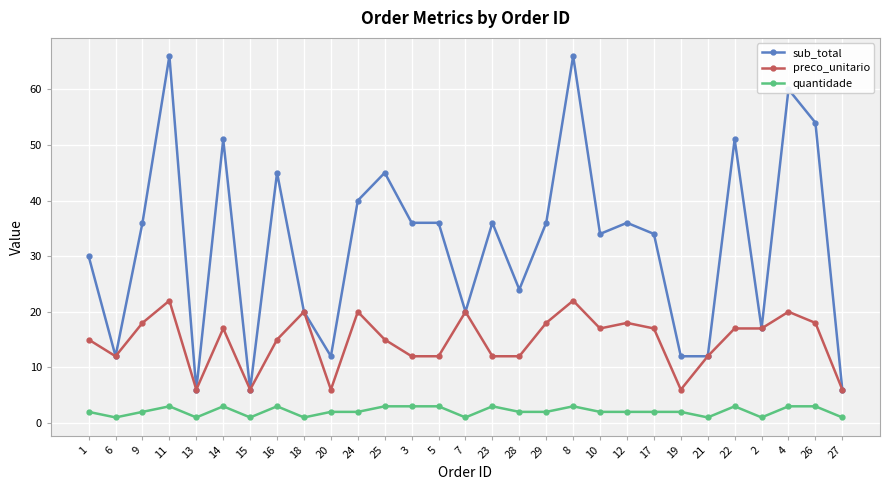

What is the label of the 25th point from the right?

13